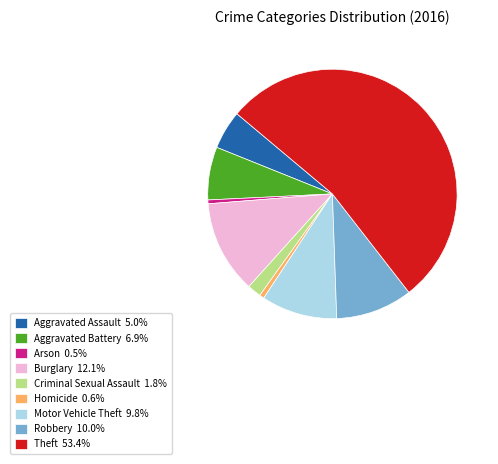

Combined, do Motor Vehicle Theft 9.8% and Criminal Sexual Assault 1.8% account for over 50%?

No